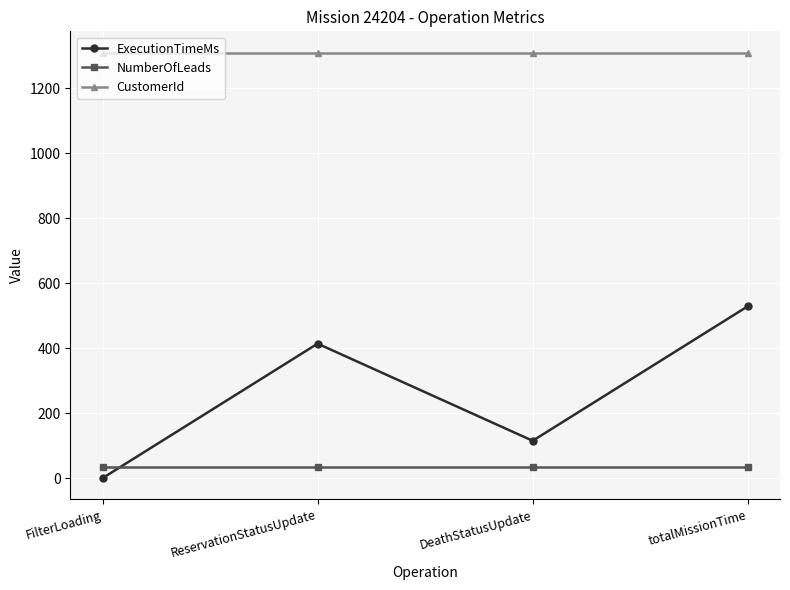

What are all the series names shown in the legend?

ExecutionTimeMs, NumberOfLeads, CustomerId